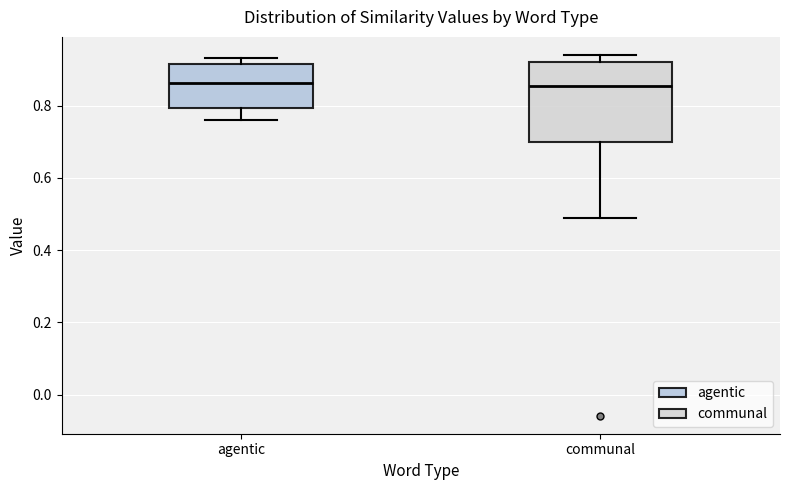

Where does the lower whisker of the box for communal end on the y-axis? The values are not printed on the chart, so give them approximately, as read against the axis.

0.50